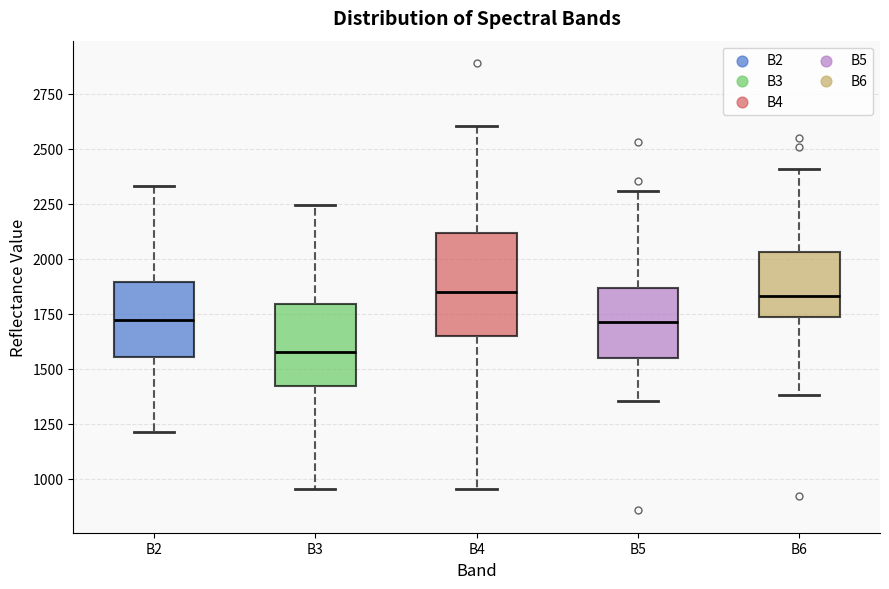

Where does the upper whisker of the box for B2 end on the y-axis? The values are not printed on the chart, so give them approximately, as read against the axis.

2350